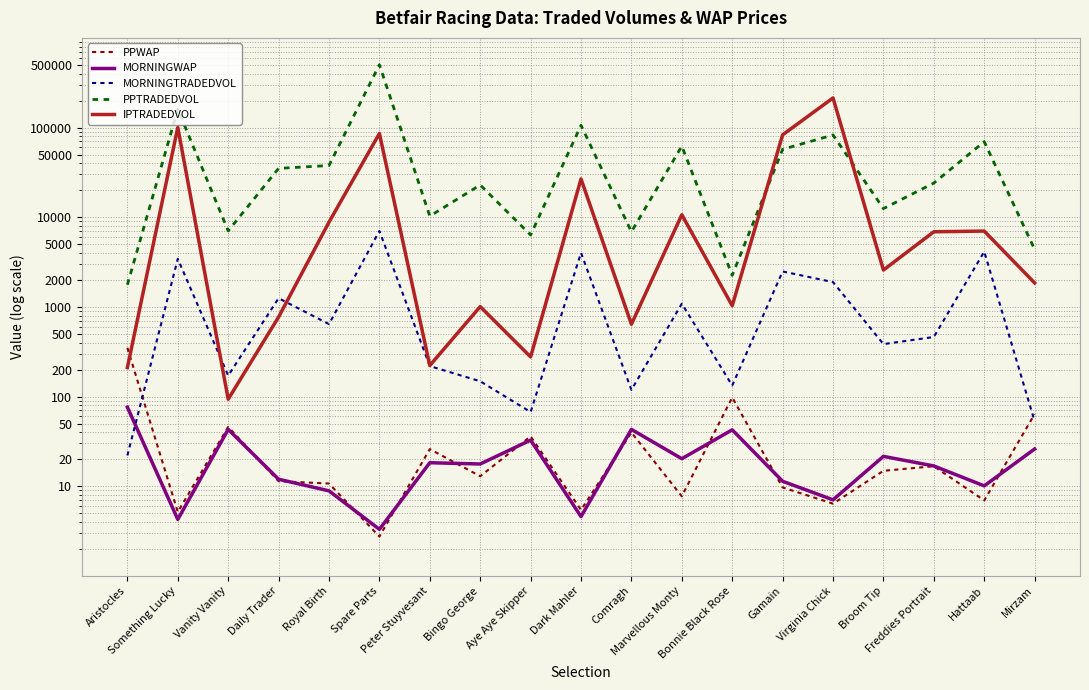

How many lines are shown in the chart?

5